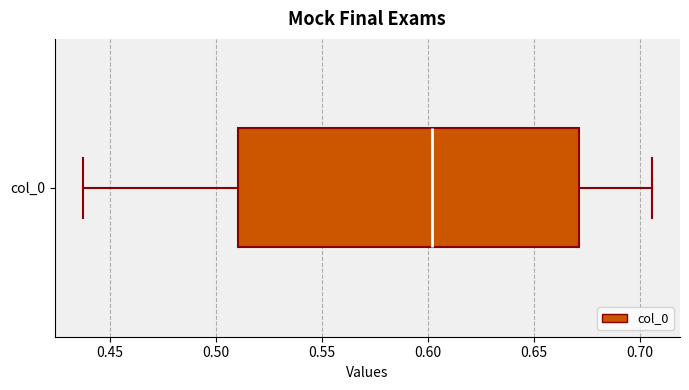

Where does the median line of the box for col_0 sit on the x-axis? The values are not printed on the chart, so give them approximately, as read against the axis.

0.600